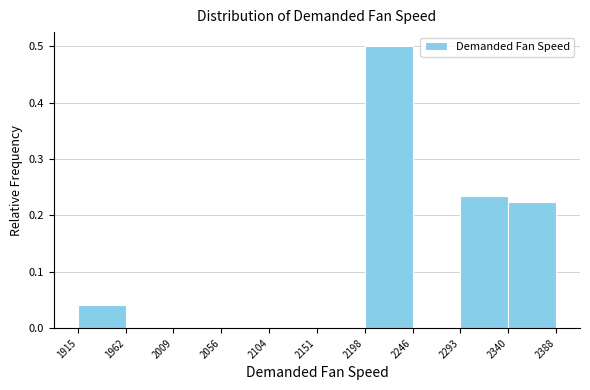

Reading left to right, transcribe this chart: for each bar, give the range it covers on the x-axis and its height. The values are not printed on the chart, so give them approximately, as read against the axis.

1915 to 1962: 0.04
1962 to 2009: 0
2009 to 2056: 0
2056 to 2104: 0
2104 to 2151: 0
2151 to 2198: 0
2198 to 2246: 0.50
2246 to 2293: 0
2293 to 2340: 0.23
2340 to 2388: 0.22